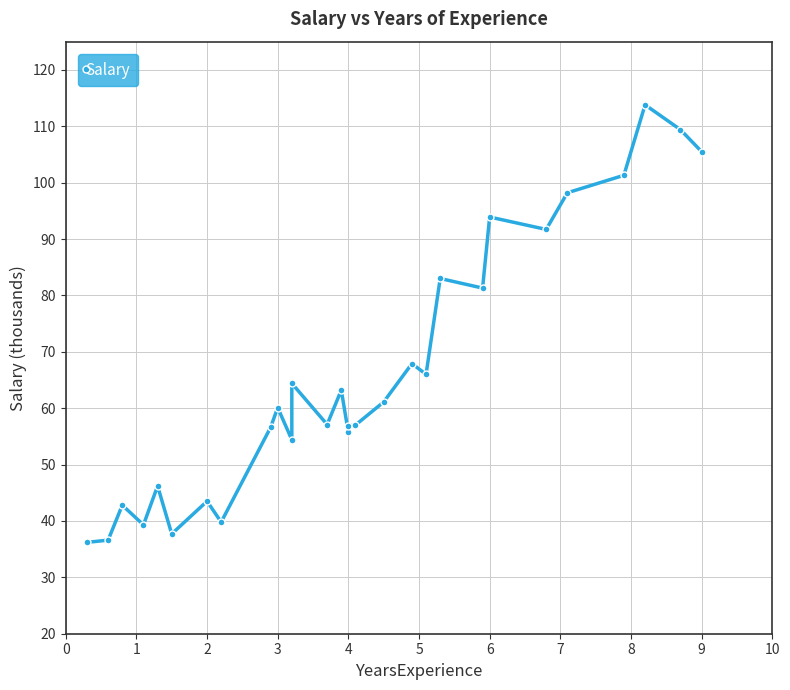

What is the smallest value displayed?

36.2